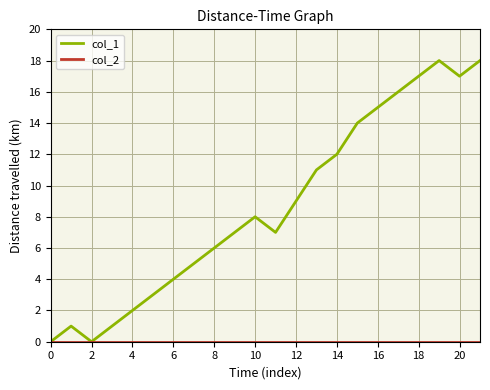

Which series has the largest total across all categories?

col_1